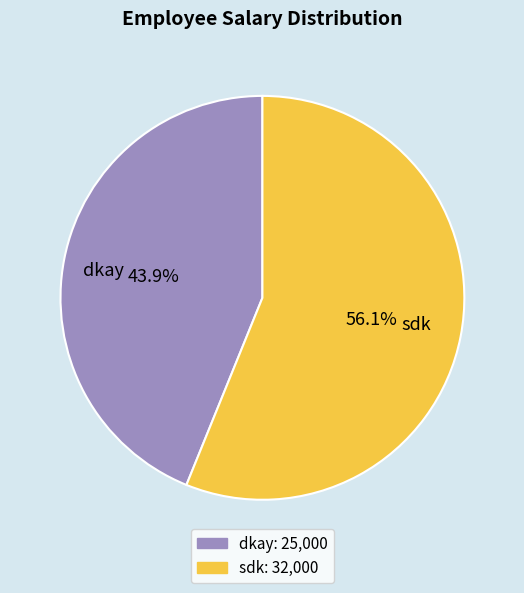

Rank the categories by value from highest to lowest.

sdk, dkay